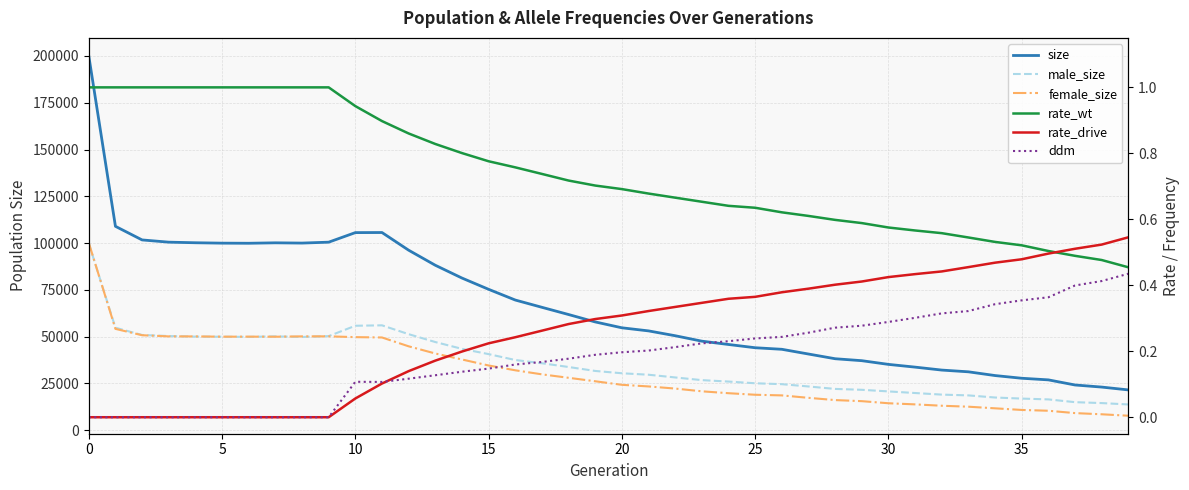

What is the value of the size point at the 1st from the left?

200055.0